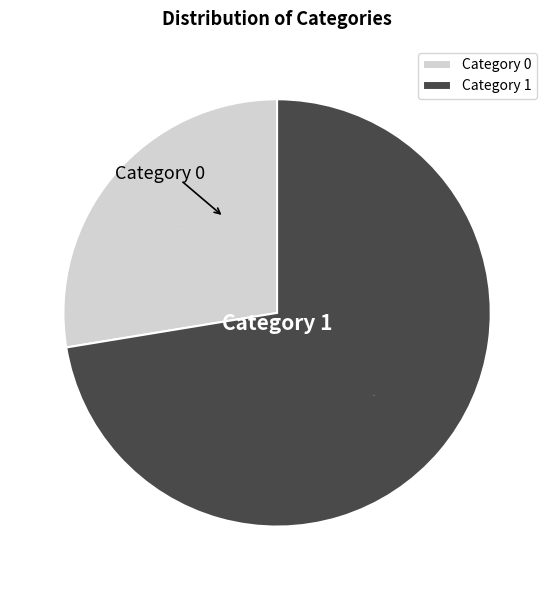

Which category accounts for the majority?

Category 1